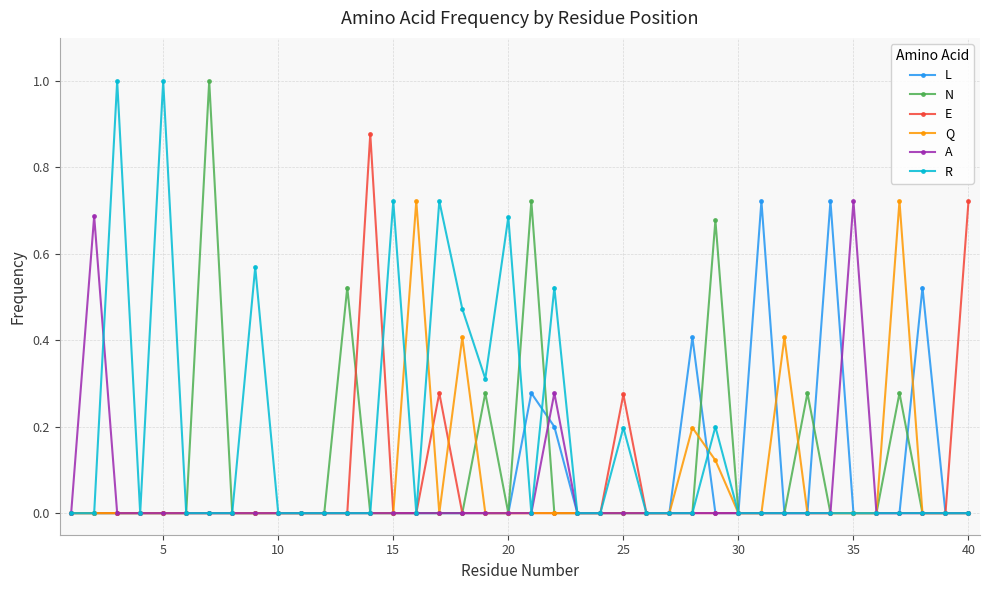

Which series has the largest total across all categories?

R